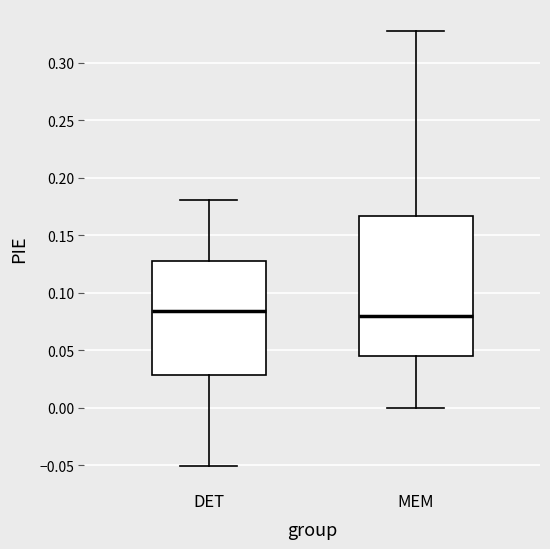

Reading left to right, read every box against the y-axis: the position of its median line, the range the box covers, and the ends of its whiskers. The values are not printed on the chart, so give them approximately, as read against the axis.

DET: median 0.085, box 0.030 to 0.130, whiskers -0.050 to 0.180
MEM: median 0.080, box 0.045 to 0.165, whiskers 0.000 to 0.330